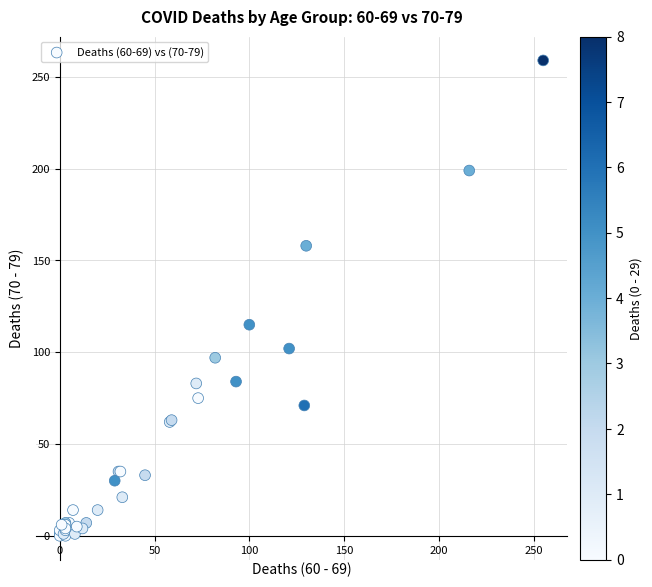

What Y value in the scatter plot is closest to 129?

115